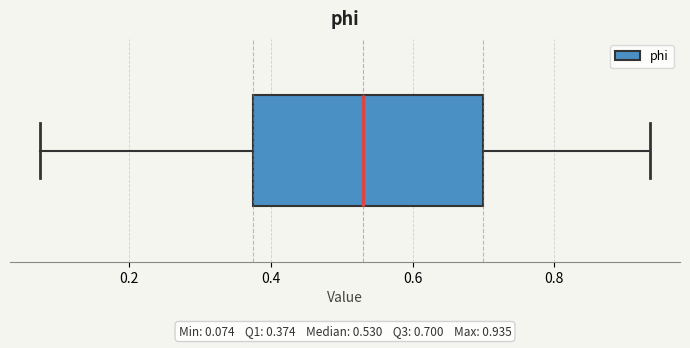

Transcribe this box plot: give where the median line is, the range the box spans, and where the two whiskers end, as read against the x-axis. The values are not printed on the chart, so give them approximately, as read against the axis.

median 0.54, box 0.38 to 0.70, whiskers 0.08 to 0.94